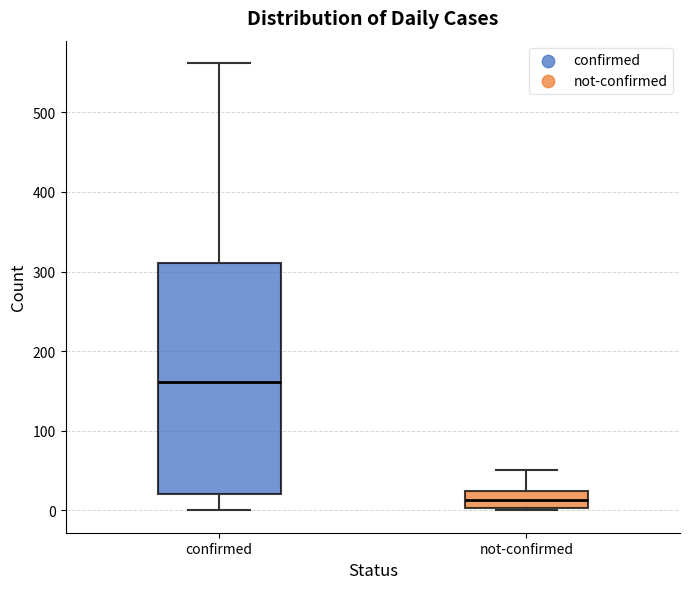

Where does the median line of the box for confirmed sit on the y-axis? The values are not printed on the chart, so give them approximately, as read against the axis.

160